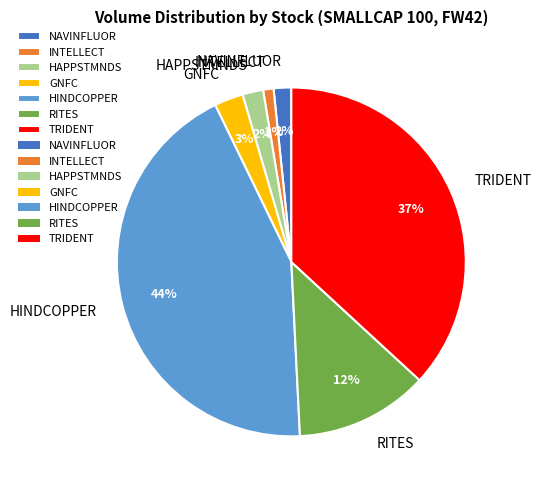

Between INTELLECT and HAPPSTMNDS, which is larger?

HAPPSTMNDS